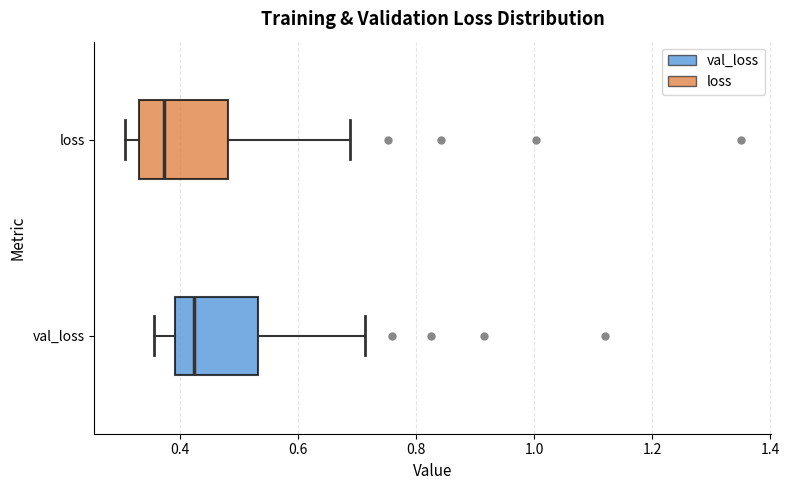

Reading bottom to top, read every box against the x-axis: the position of its median line, the range the box covers, and the ends of its whiskers. The values are not printed on the chart, so give them approximately, as read against the axis.

val_loss: median 0.42, box 0.40 to 0.54, whiskers 0.36 to 0.72
loss: median 0.38, box 0.34 to 0.48, whiskers 0.30 to 0.68